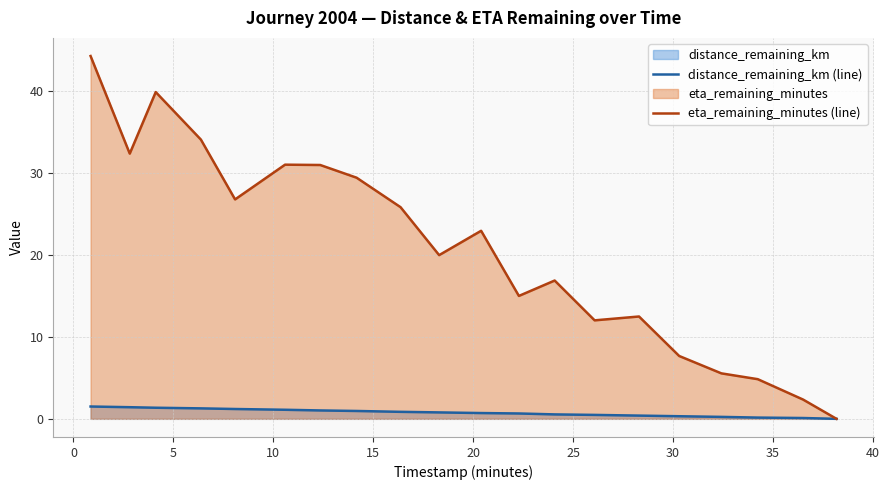

Rank the series by their maximum value, from highest to lowest.

eta_remaining_minutes (line), distance_remaining_km (line)